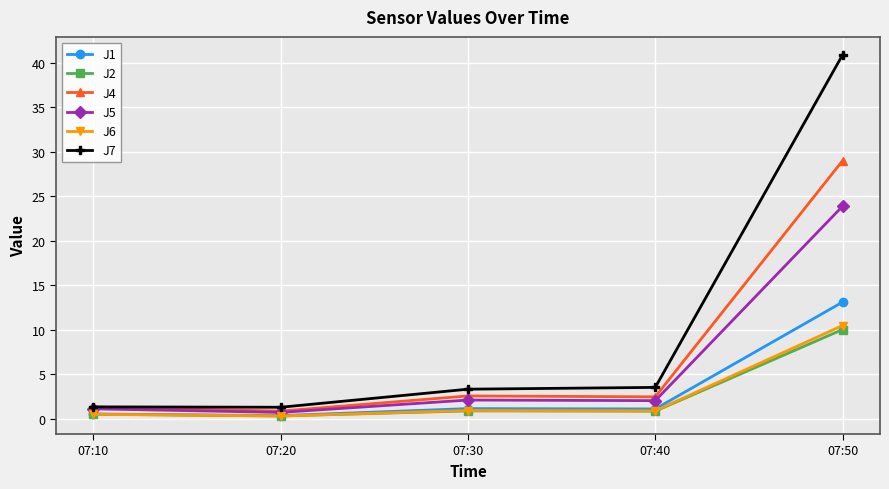

Which series has the largest range (max minus min)?

J7